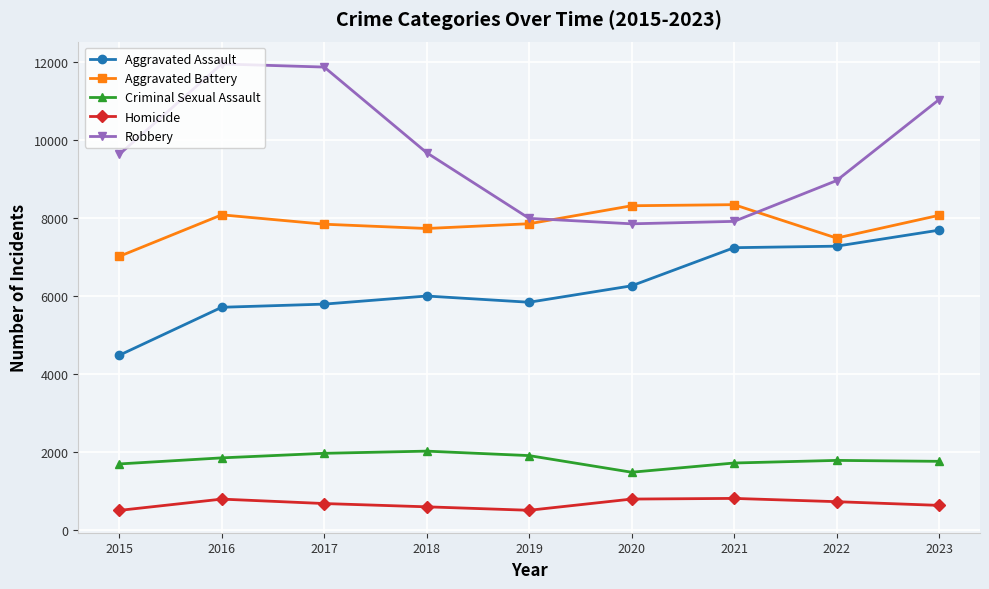

The value of Criminal Sexual Assault at 2016 is 769. True or false?

False